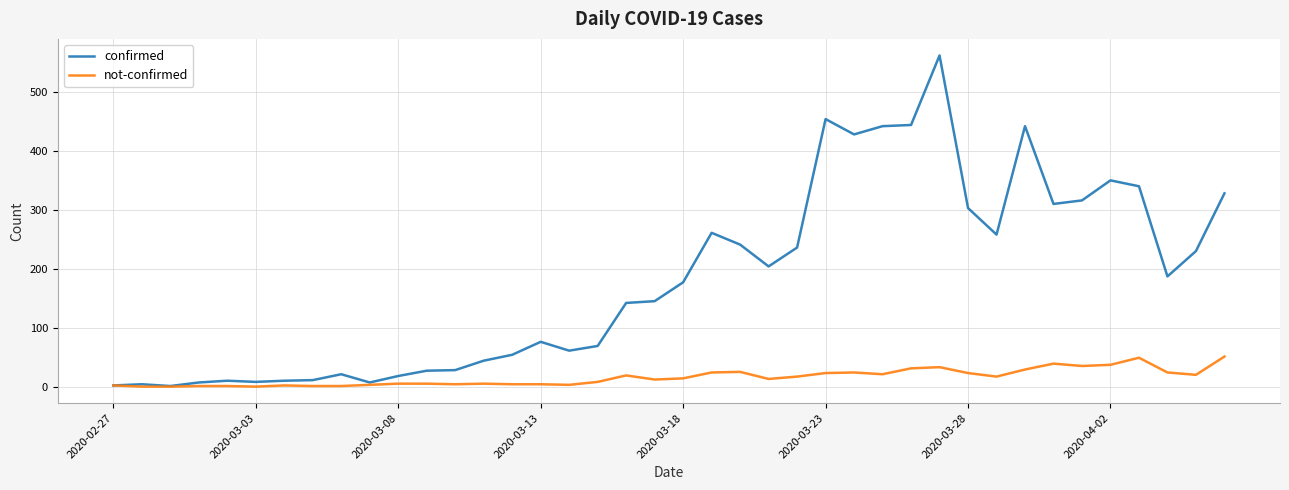

What is the maximum value shown in the chart?

562